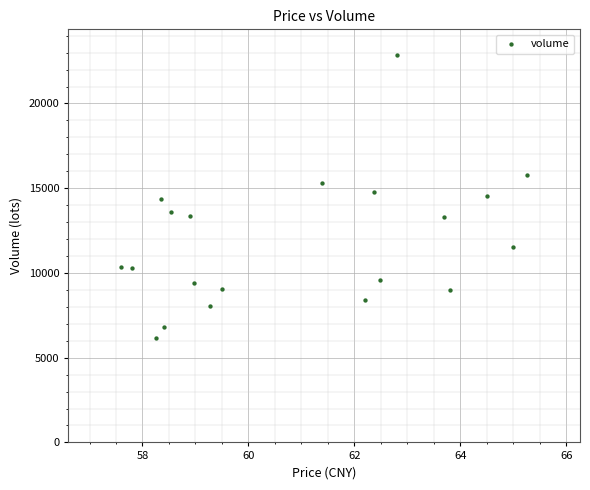

What is the range of Y values (max minus min)?

16723